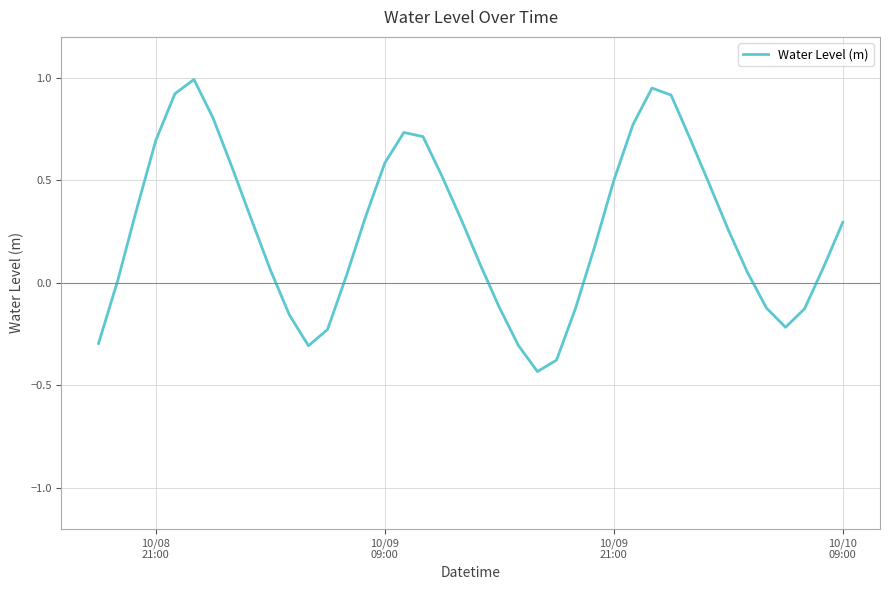

What is the difference between the maximum and minimum values?

1.4